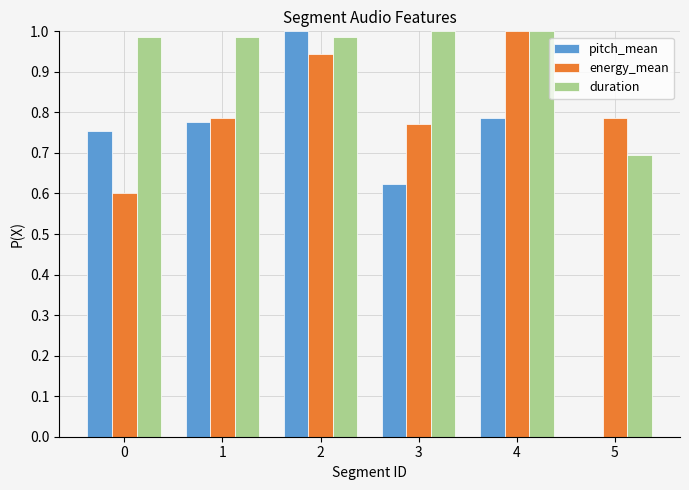

Between 2 and 5, which series saw the biggest shift?

pitch_mean